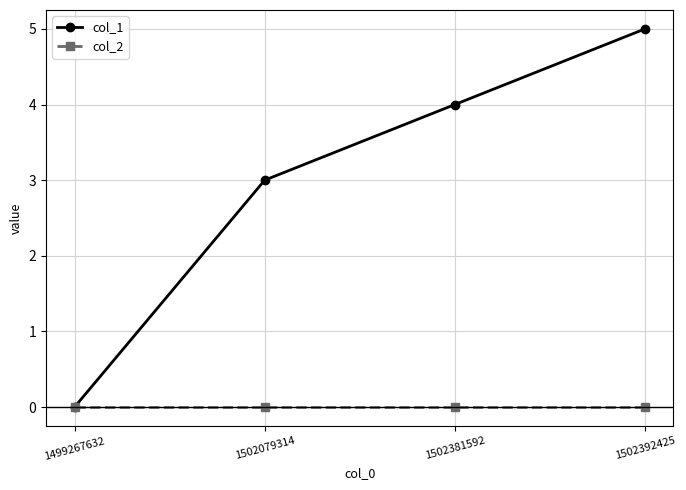

Which series has the largest total across all categories?

col_1